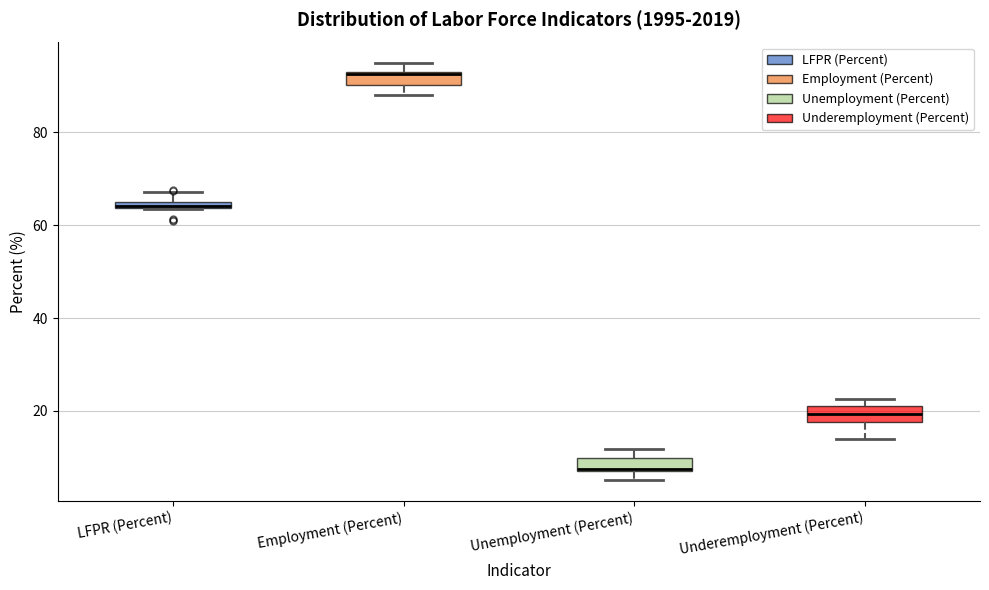

Where is the upper edge of the box for Unemployment (Percent) on the y-axis? The values are not printed on the chart, so give them approximately, as read against the axis.

10